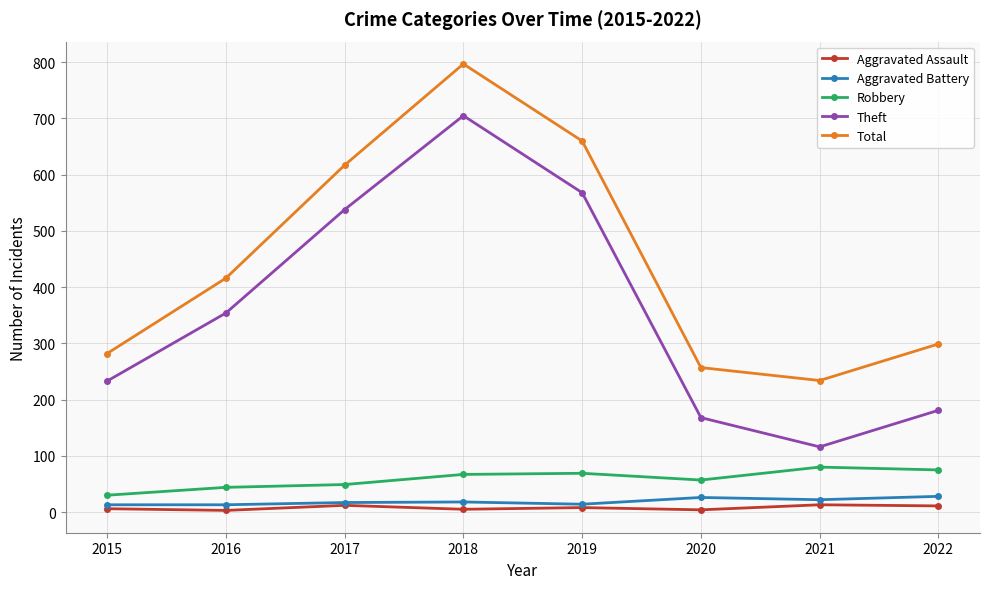

What are all the series names shown in the legend?

Aggravated Assault, Aggravated Battery, Robbery, Theft, Total